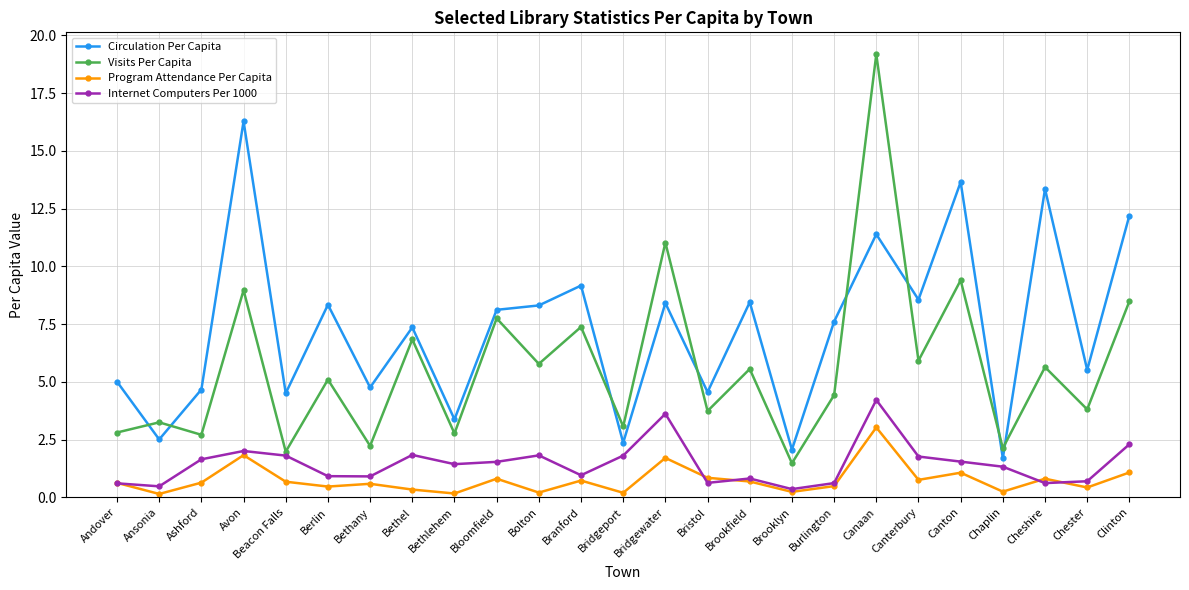

How many data points does each series have?

25